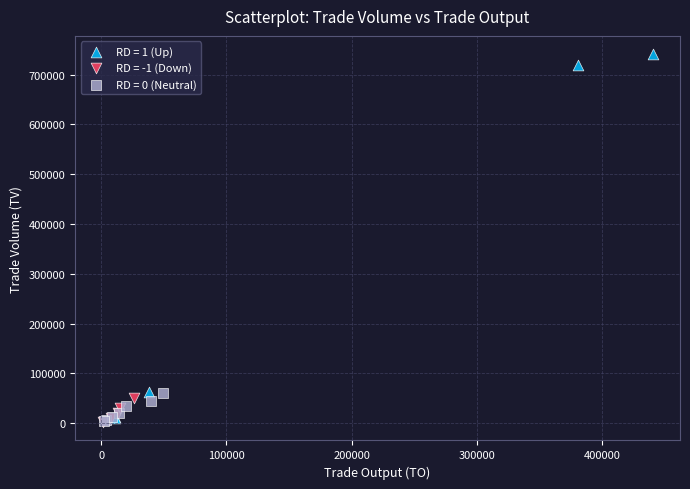

Which series has the largest Y range (max minus min)?

RD = 1 (Up)